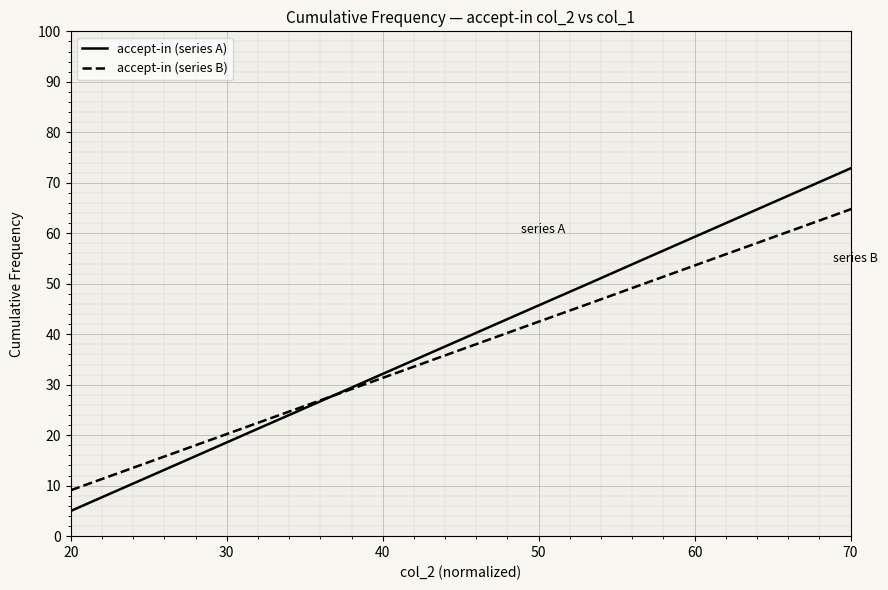

List the series in order of their overall mean, lowest first.

accept-in (series B), accept-in (series A)